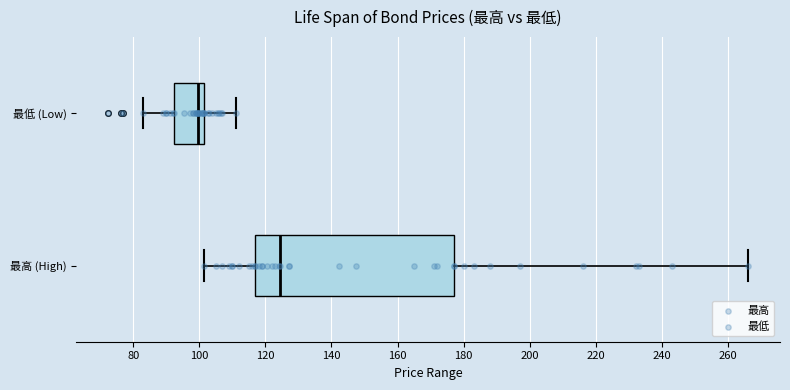

Where does the right whisker of the box for 最高 (High) end on the x-axis? The values are not printed on the chart, so give them approximately, as read against the axis.

266